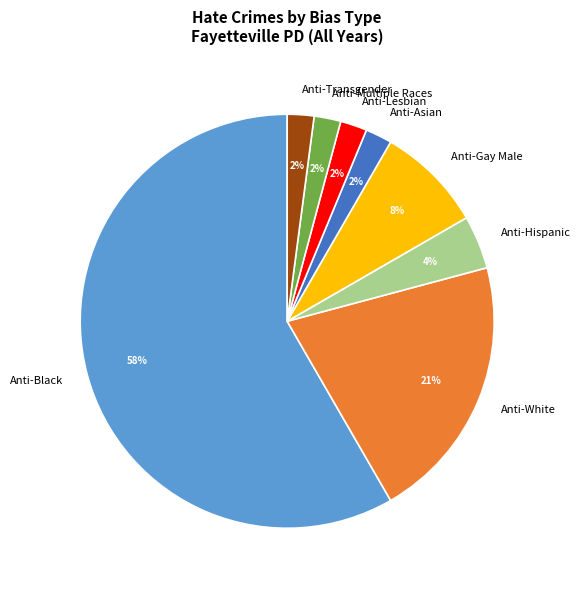

To the nearest percent, what percentage of the pie is Anti-Lesbian?

2%